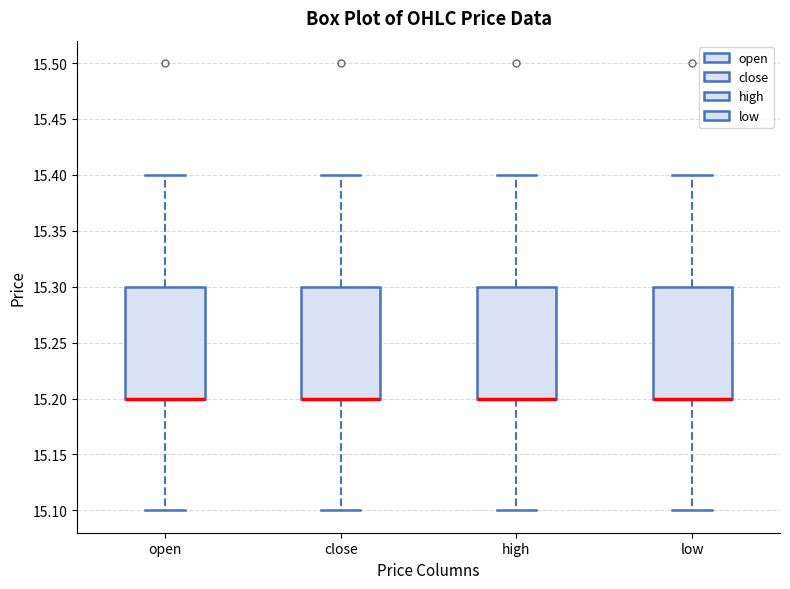

Reading left to right, read every box against the y-axis: the position of its median line, the range the box covers, and the ends of its whiskers. The values are not printed on the chart, so give them approximately, as read against the axis.

open: median 15.2 (drawn on the box's lower edge), box 15.2 to 15.3, whiskers 15.1 to 15.4
close: median 15.2 (drawn on the box's lower edge), box 15.2 to 15.3, whiskers 15.1 to 15.4
high: median 15.2 (drawn on the box's lower edge), box 15.2 to 15.3, whiskers 15.1 to 15.4
low: median 15.2 (drawn on the box's lower edge), box 15.2 to 15.3, whiskers 15.1 to 15.4